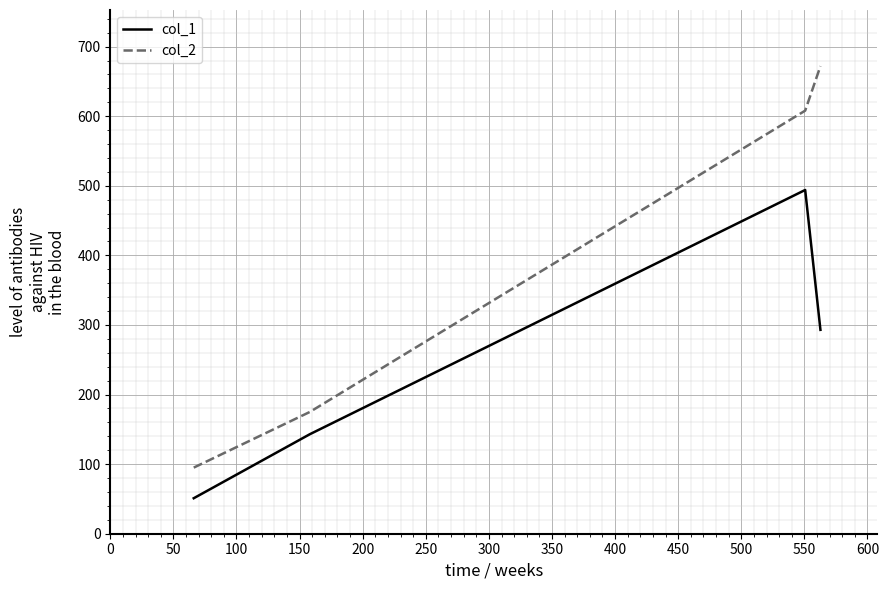

Does the chart have visible grid lines?

Yes